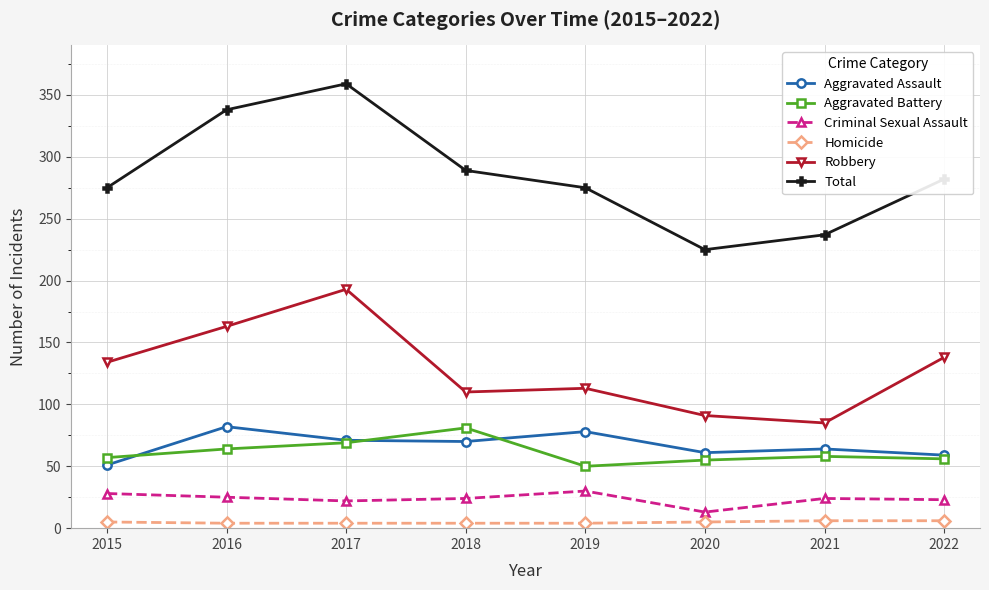

Between 2020 and 2022, which series saw the biggest shift?

Total